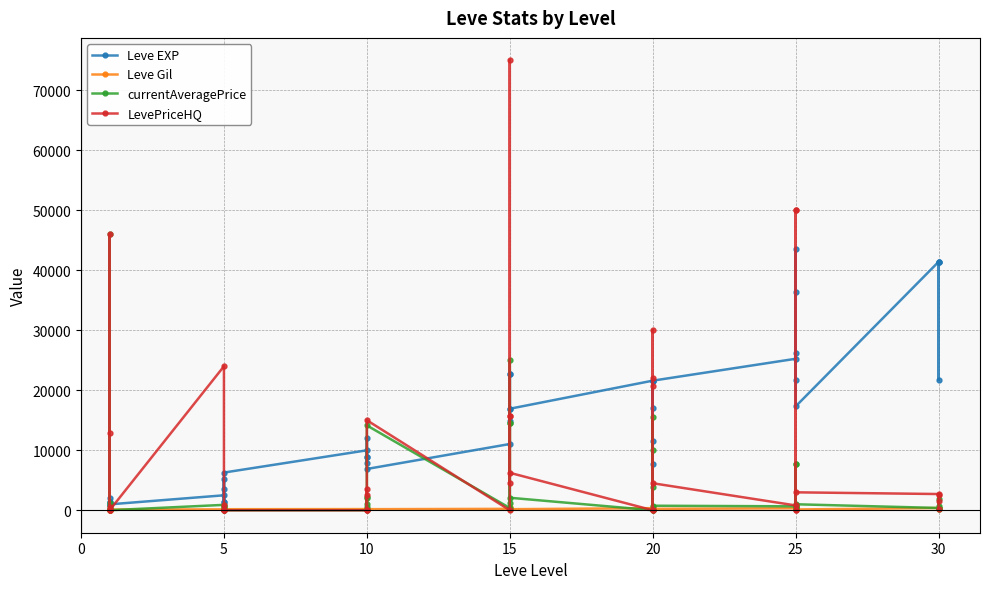

Which series has the largest total across all categories?

Leve EXP